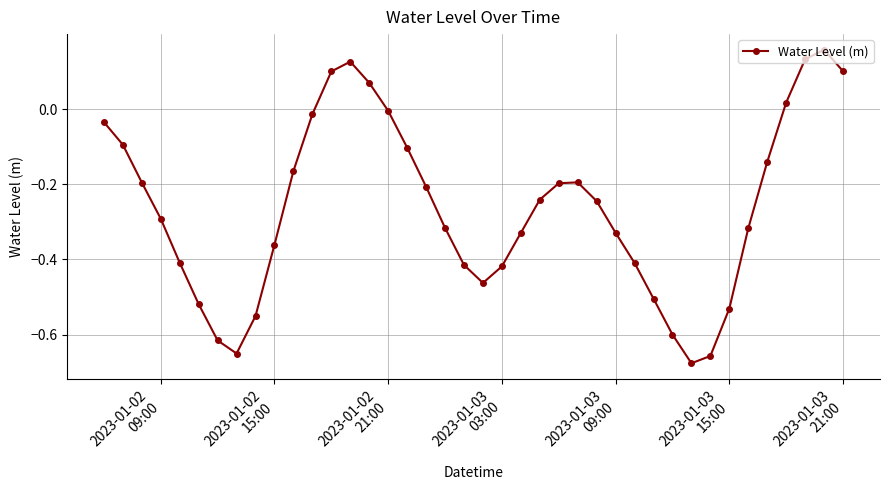

What is the difference between the second highest and minimum values?

0.8